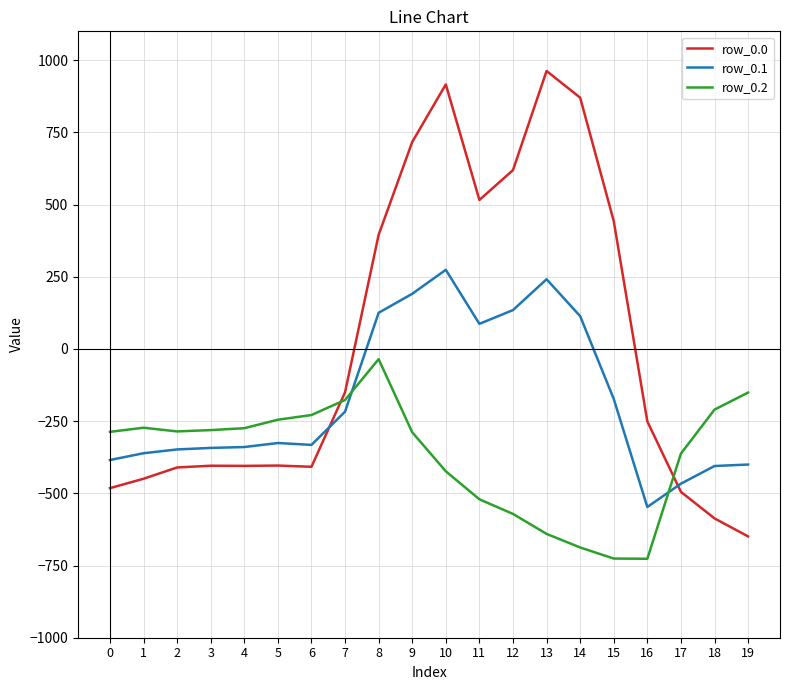

What is the approximate value of row_0.2 at 18?

-210.0